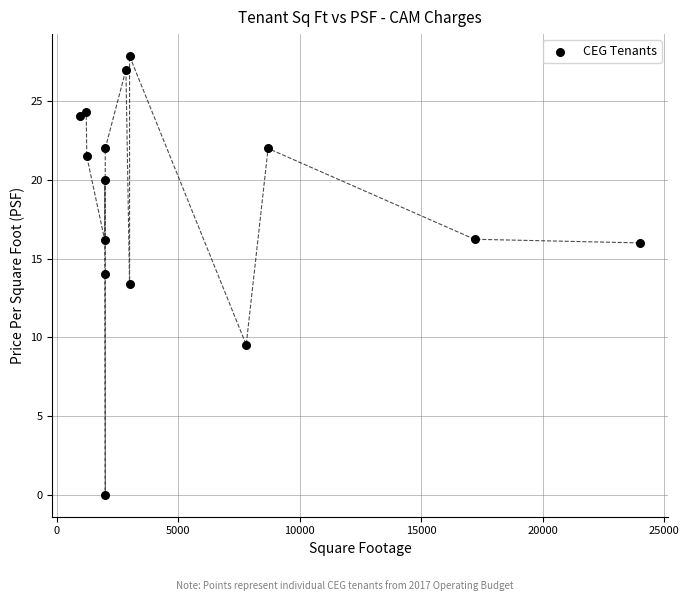

What Y value in the scatter plot is closest to 13?

13.4